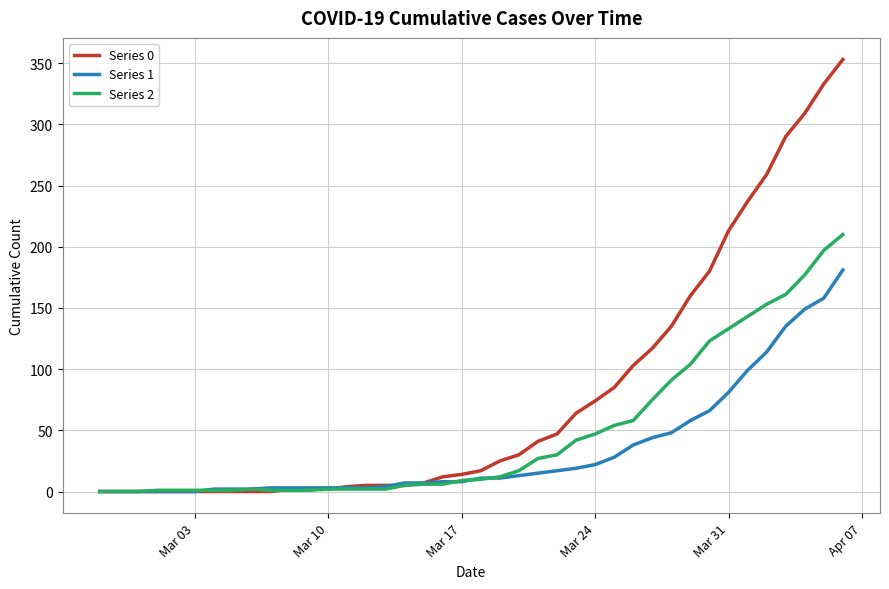

Which series has the largest range (max minus min)?

Series 0